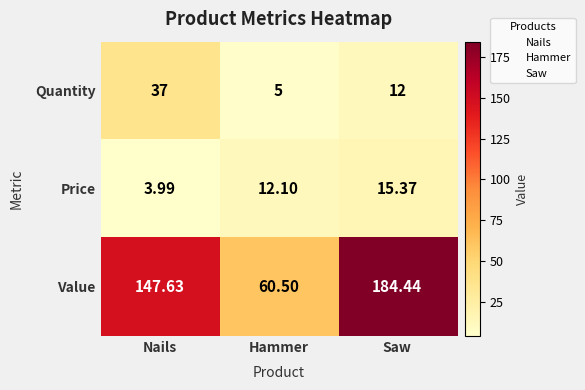

What is the spread (max minus min) of values at Nails?

143.6